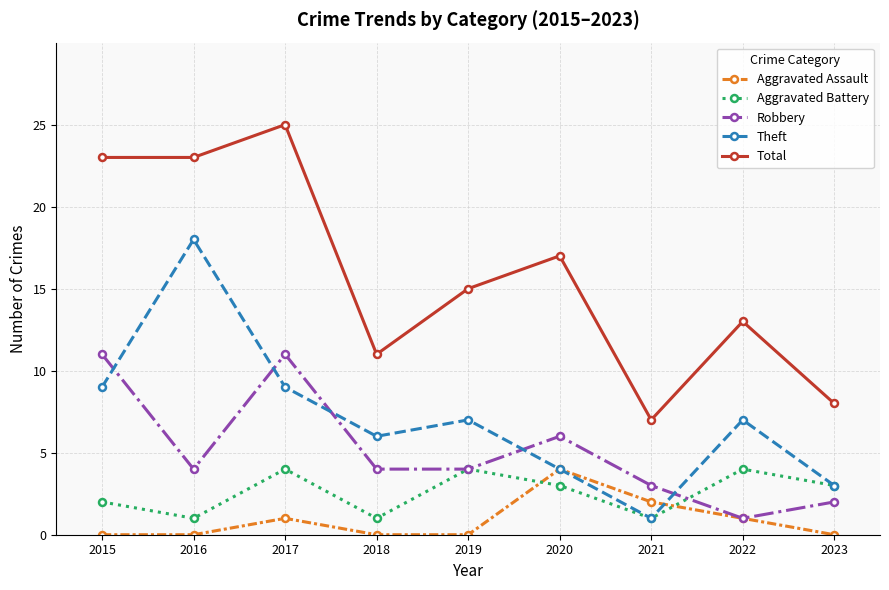

What are all the series names shown in the legend?

Aggravated Assault, Aggravated Battery, Robbery, Theft, Total